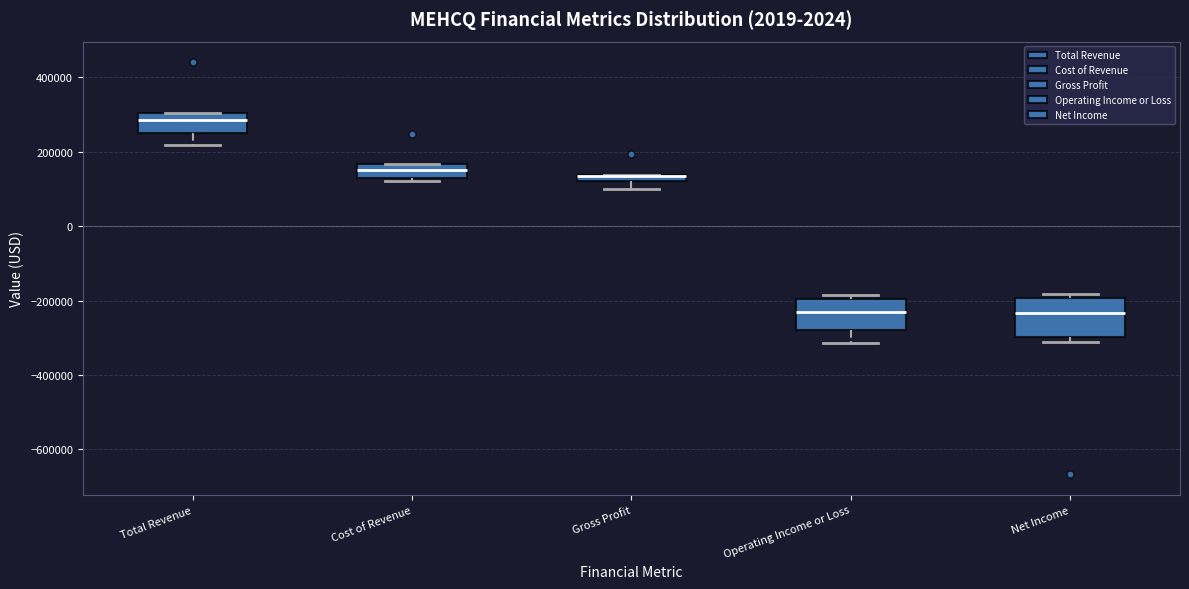

Where is the lower edge of the box for Net Income on the y-axis? The values are not printed on the chart, so give them approximately, as read against the axis.

-300000